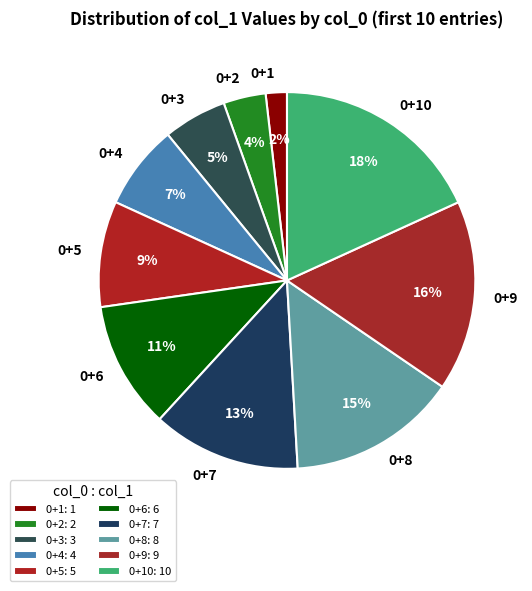

To the nearest percent, what portion does 0+4 represent?

7%